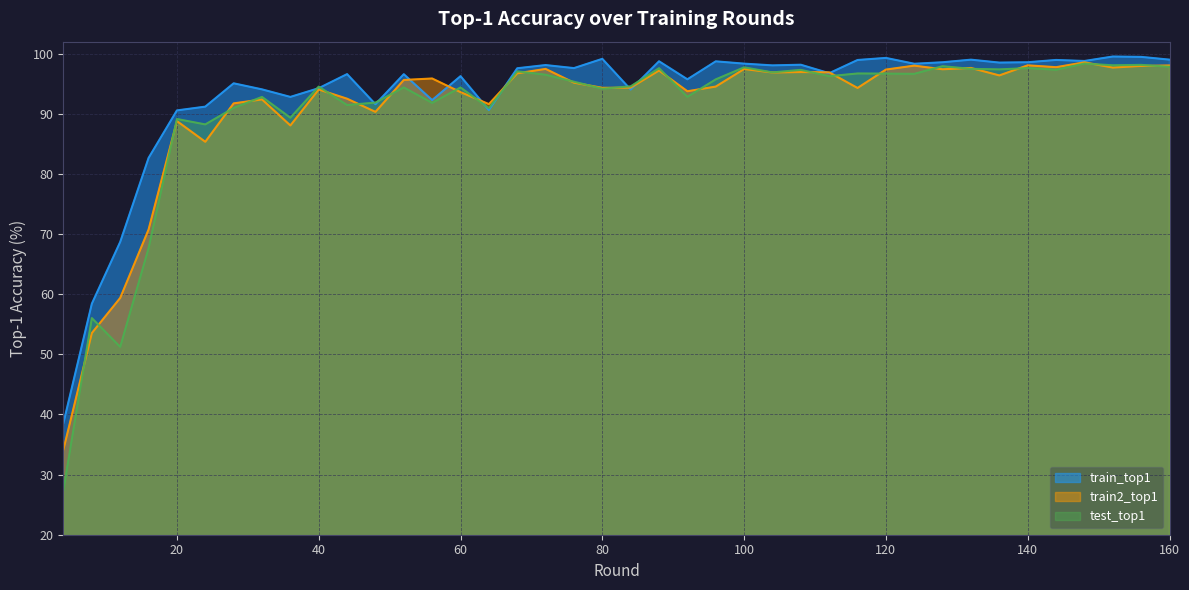

True or false: test_top1 has a value of 27.5 at 4.

True